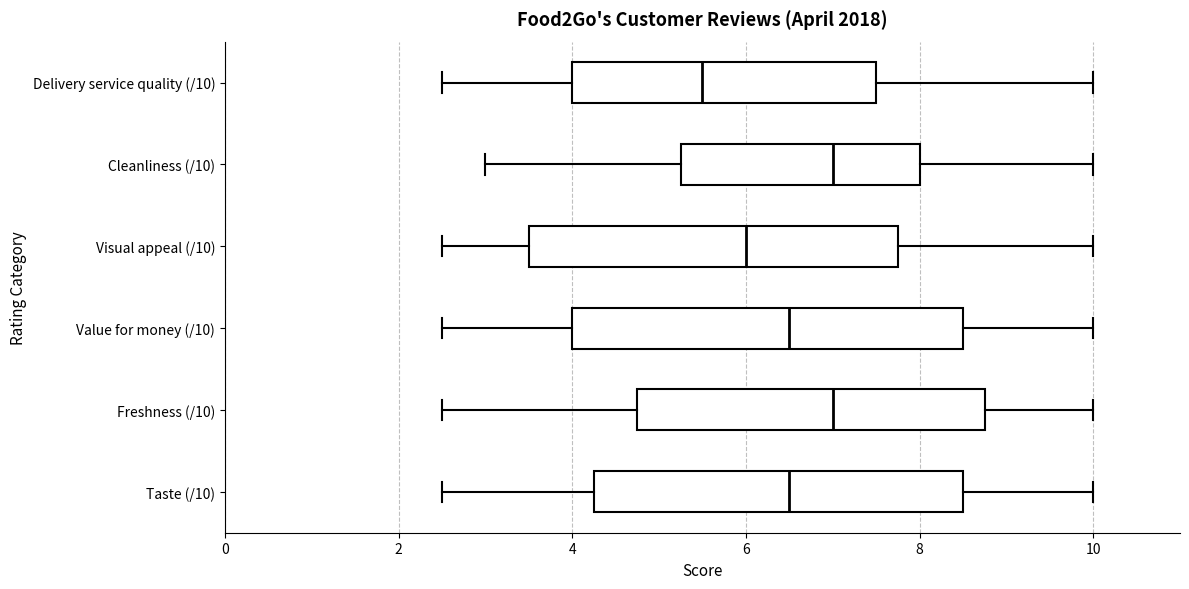

Reading bottom to top, transcribe this box plot: for each box, give where its median line is, the range the box spans, and where its two whiskers end, as read against the x-axis. The values are not printed on the chart, so give them approximately, as read against the axis.

Taste (/10): median 6.6, box 4.2 to 8.6, whiskers 2.6 to 10.0
Freshness (/10): median 7.0, box 4.8 to 8.8, whiskers 2.6 to 10.0
Value for money (/10): median 6.6, box 4.0 to 8.6, whiskers 2.6 to 10.0
Visual appeal (/10): median 6.0, box 3.6 to 7.8, whiskers 2.6 to 10.0
Cleanliness (/10): median 7.0, box 5.2 to 8.0, whiskers 3.0 to 10.0
Delivery service quality (/10): median 5.6, box 4.0 to 7.6, whiskers 2.6 to 10.0